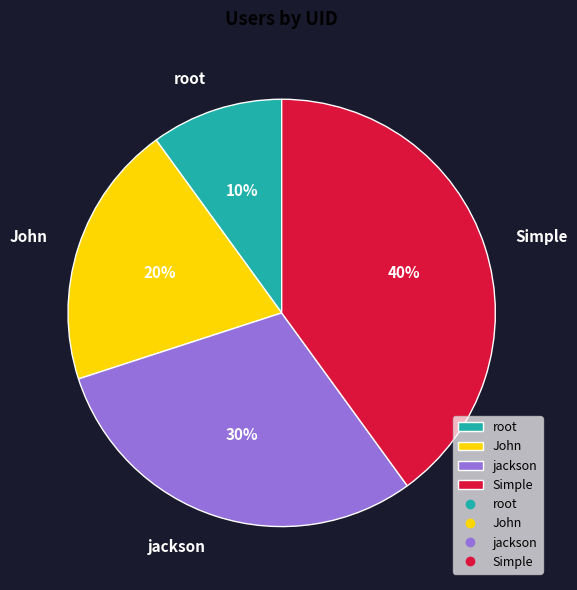

Rank the categories by value from highest to lowest.

Simple, jackson, John, root